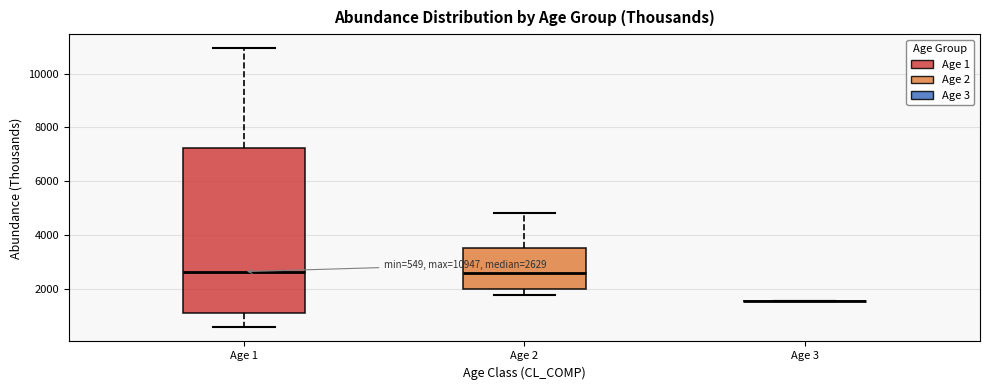

Comparing the boxes themselves (not the whiskers), which one is the tallest?

Age 1